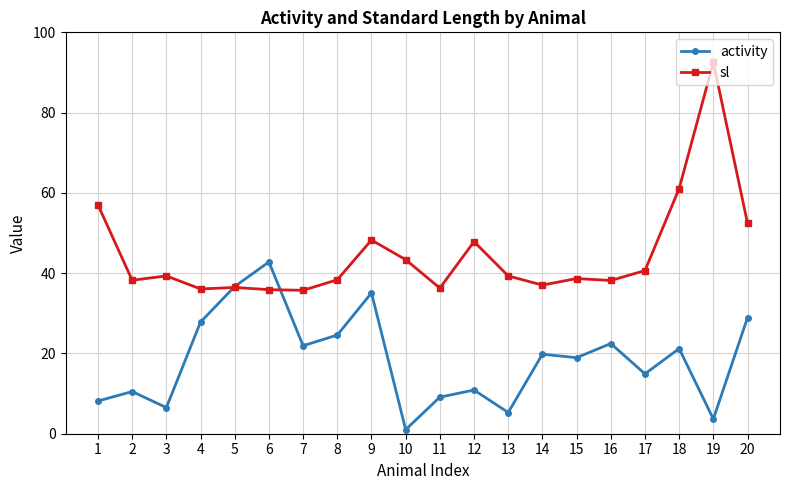

What is the total value across all series at 1?

65.1